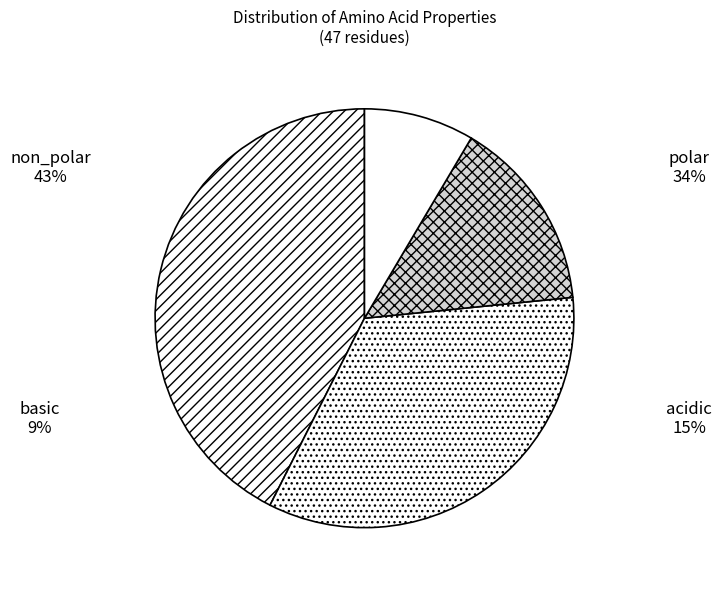

Does acidic represent more than half of the total?

No